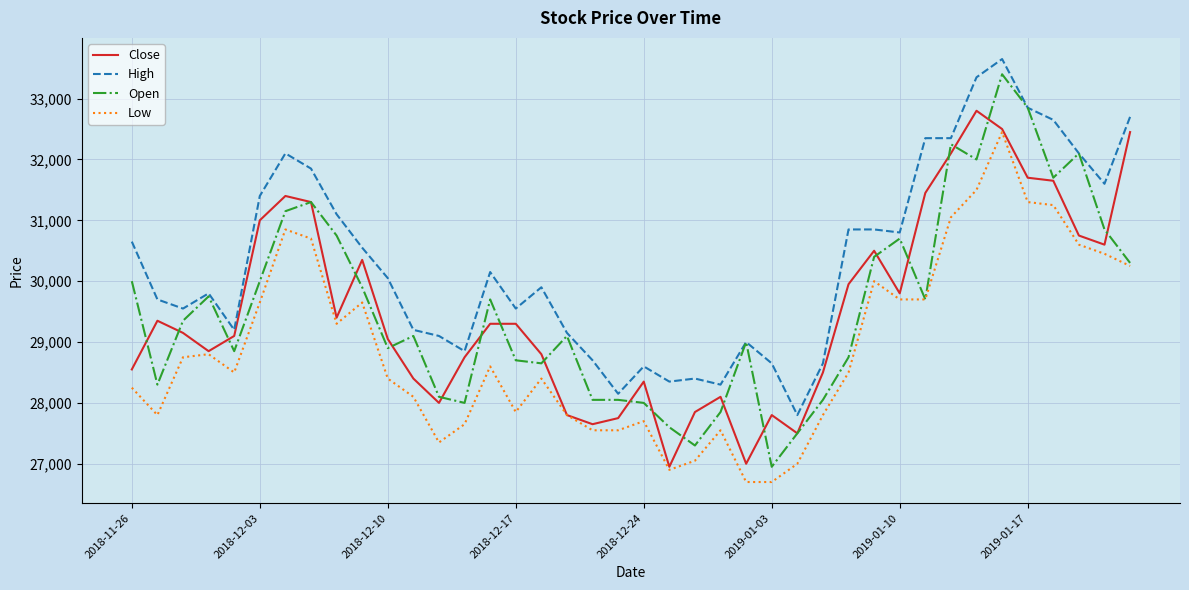

Which series has the widest spread of values?

Open